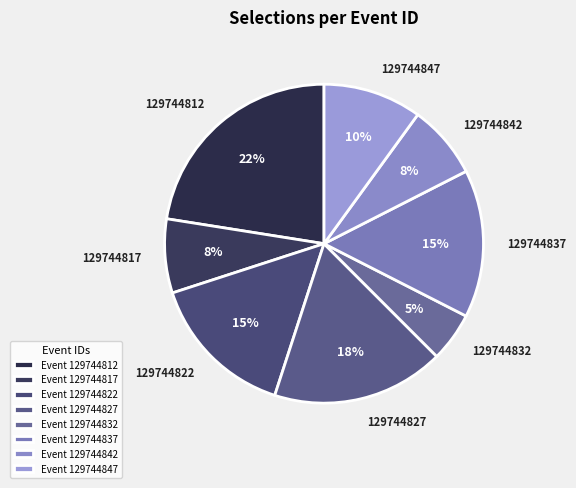

Does 129744822 account for over 50% of the chart?

No